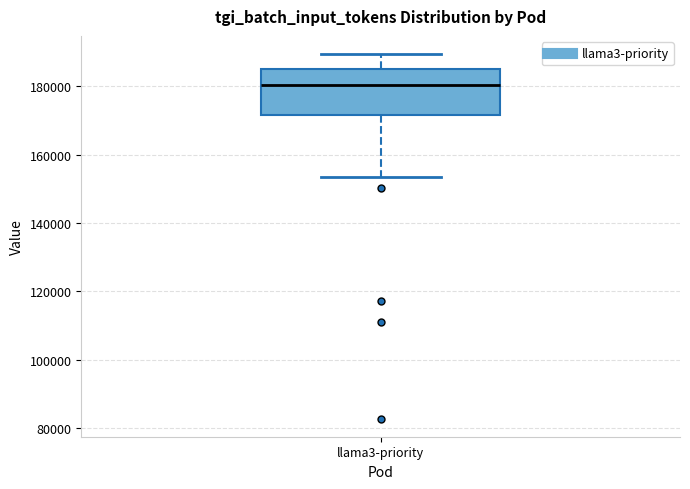

Where does the lower whisker of the box for llama3-priority end on the y-axis? The values are not printed on the chart, so give them approximately, as read against the axis.

154000